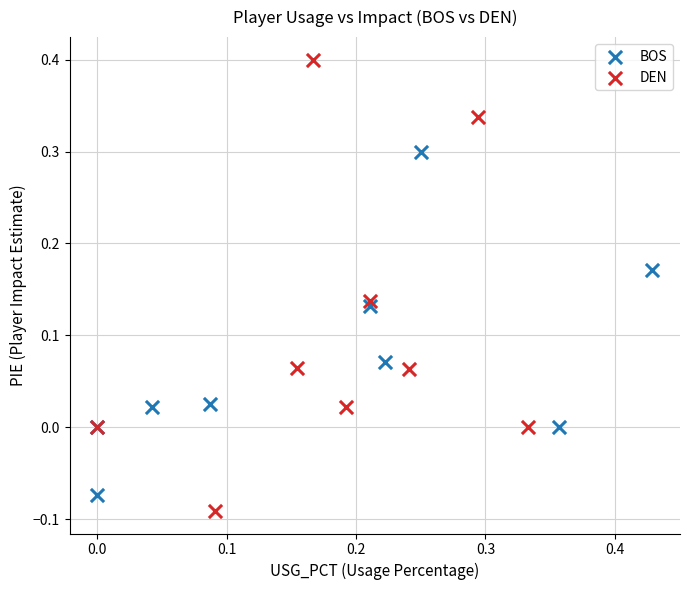

Which series contains the highest Y value?

DEN